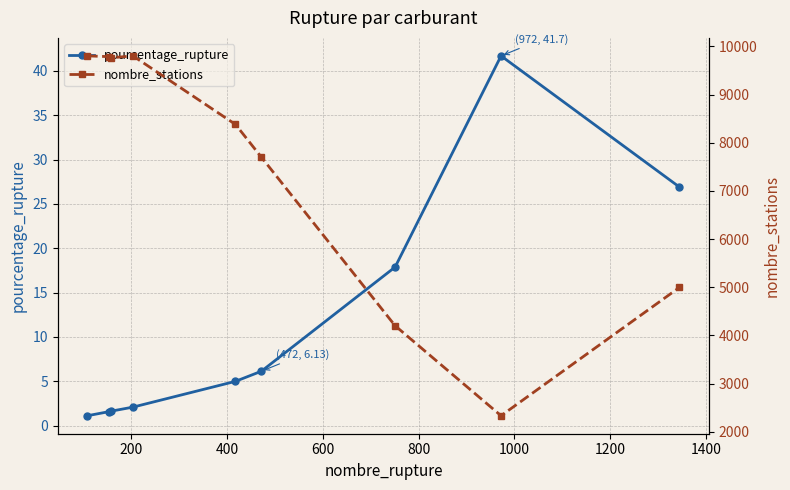

Rank the series by their average value, from highest to lowest.

nombre_stations, pourcentage_rupture